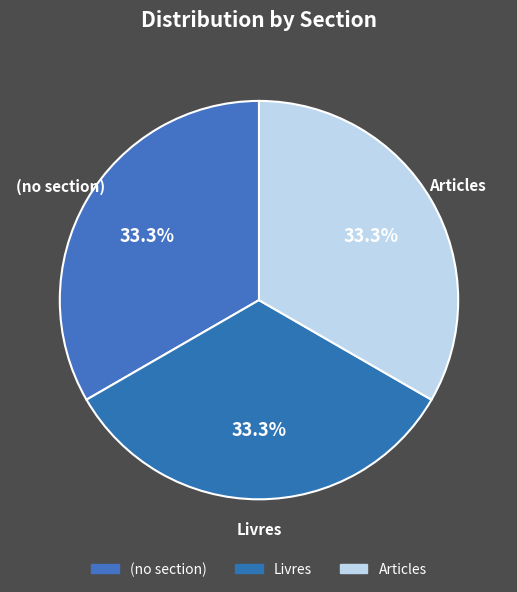

How many segments does this pie chart have?

3